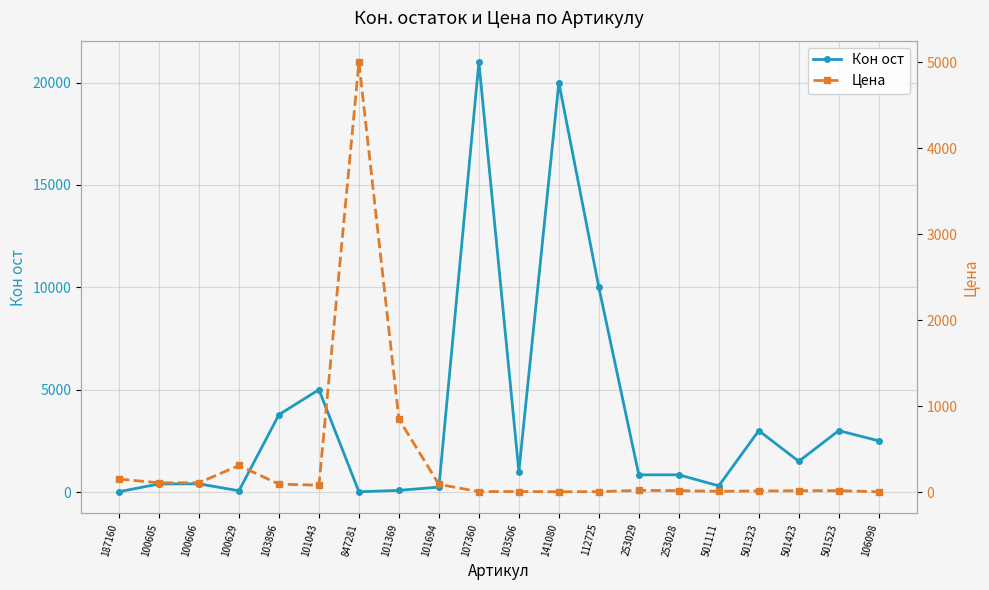

Which series has the largest range (max minus min)?

Кон ост